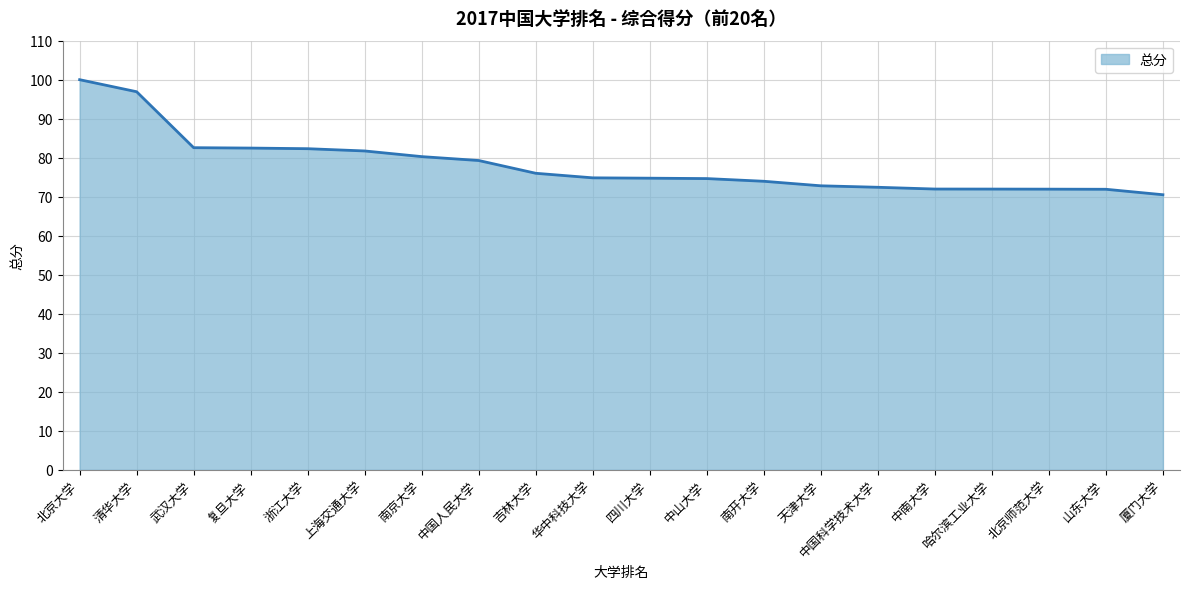

What is the difference between the values at 南开大学 and 复旦大学?

8.5